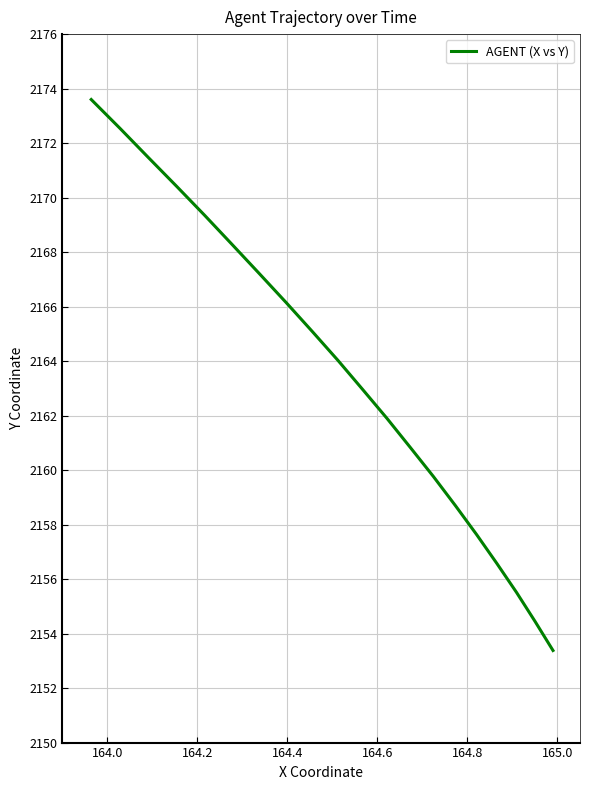

What is the greatest value displayed?

2173.6